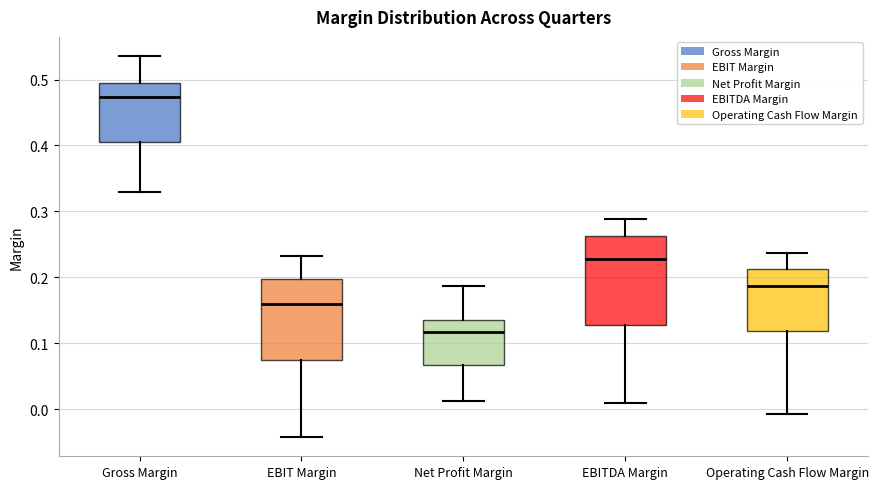

Reading left to right, read every box against the y-axis: the position of its median line, the range the box covers, and the ends of its whiskers. The values are not printed on the chart, so give them approximately, as read against the axis.

Gross Margin: median 0.47, box 0.41 to 0.50, whiskers 0.33 to 0.54
EBIT Margin: median 0.16, box 0.07 to 0.20, whiskers -0.04 to 0.23
Net Profit Margin: median 0.12, box 0.07 to 0.14, whiskers 0.01 to 0.19
EBITDA Margin: median 0.23, box 0.13 to 0.26, whiskers 0.01 to 0.29
Operating Cash Flow Margin: median 0.19, box 0.12 to 0.21, whiskers -0.01 to 0.24